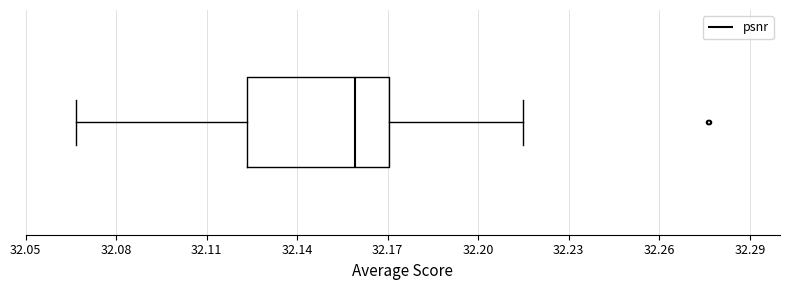

Read this box plot against the x-axis: the position of the median line, the range covered by the box, and the ends of both whiskers. The values are not printed on the chart, so give them approximately, as read against the axis.

median 32.160, box 32.125 to 32.170, whiskers 32.065 to 32.215